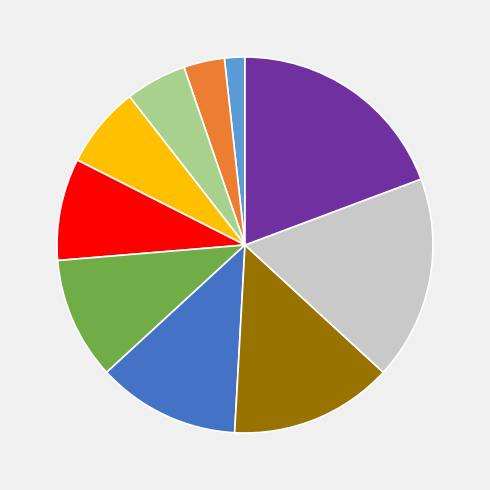

Does any single category account for the majority?

No